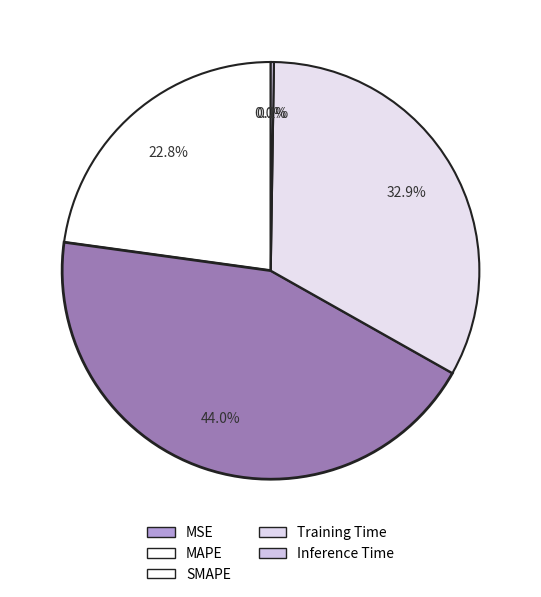

What percentage is the MAPE slice, to the nearest percent?

23%